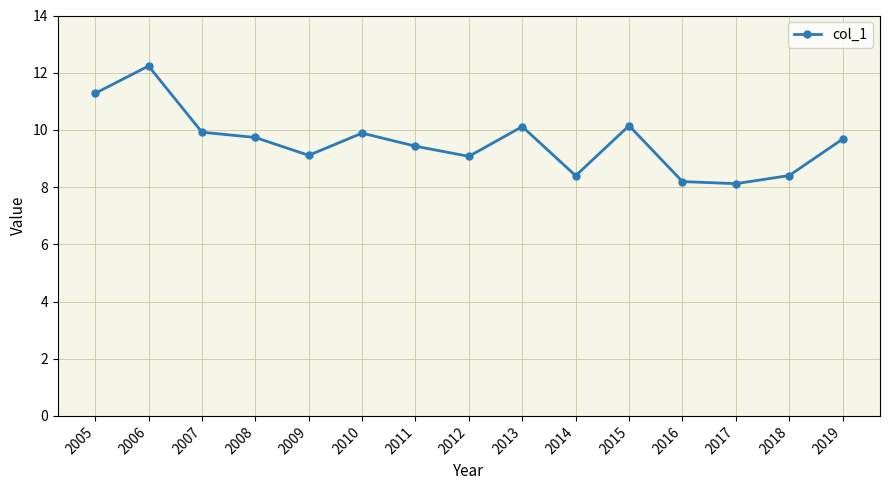

Reading left to right, transcribe all the data shown in this chart.

2005=11.3	2006=12.2	2007=9.9	2008=9.7	2009=9.1	2010=9.9	2011=9.4	2012=9.1	2013=10.1	2014=8.4	2015=10.1	2016=8.2	2017=8.1	2018=8.4	2019=9.7